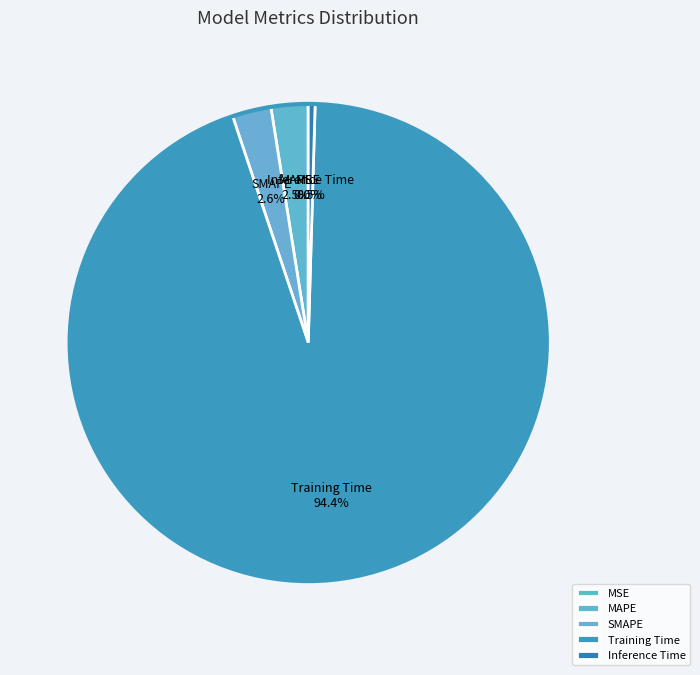

Which slice is the largest?

Training Time